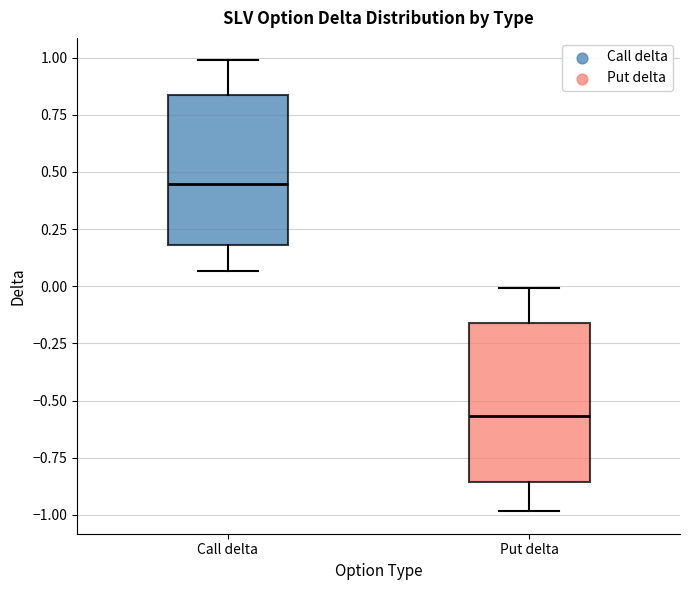

Where is the upper edge of the box for Call delta on the y-axis? The values are not printed on the chart, so give them approximately, as read against the axis.

0.85